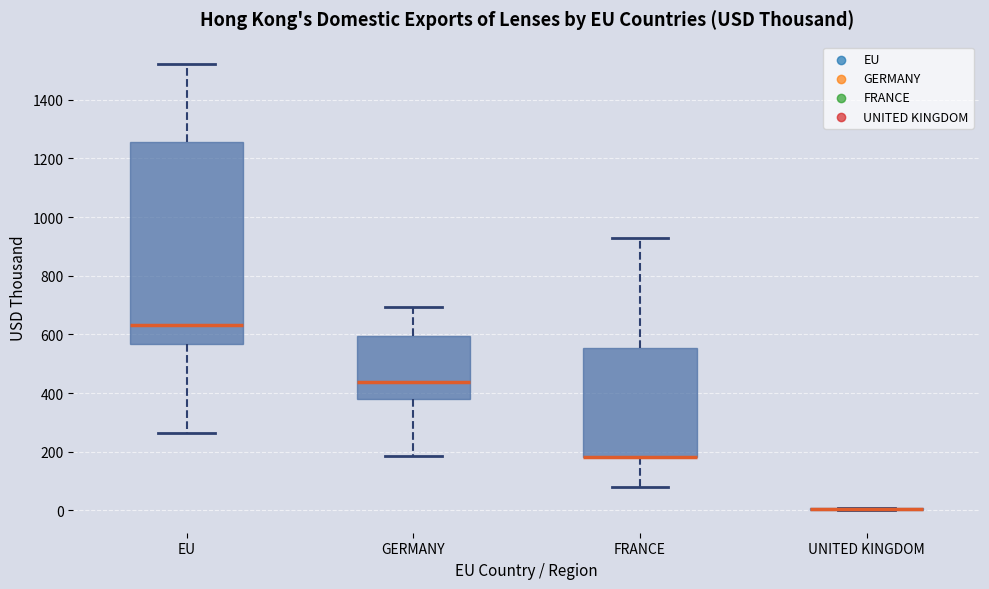

Where does the median line of the box for GERMANY sit on the y-axis? The values are not printed on the chart, so give them approximately, as read against the axis.

440